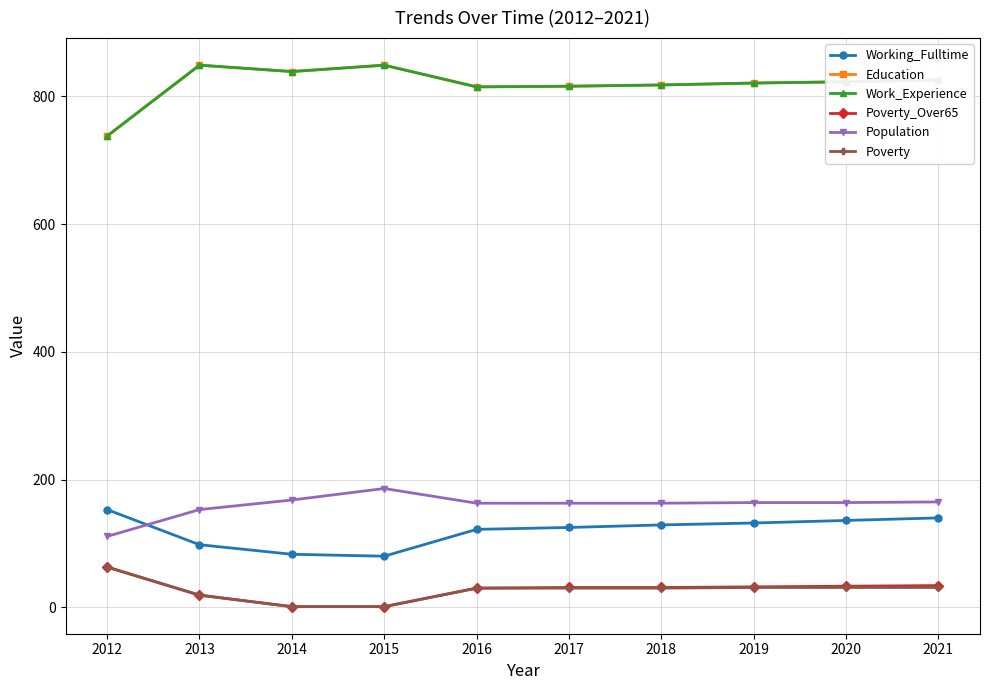

The value of Work_Experience at 2013 is 1114. True or false?

False